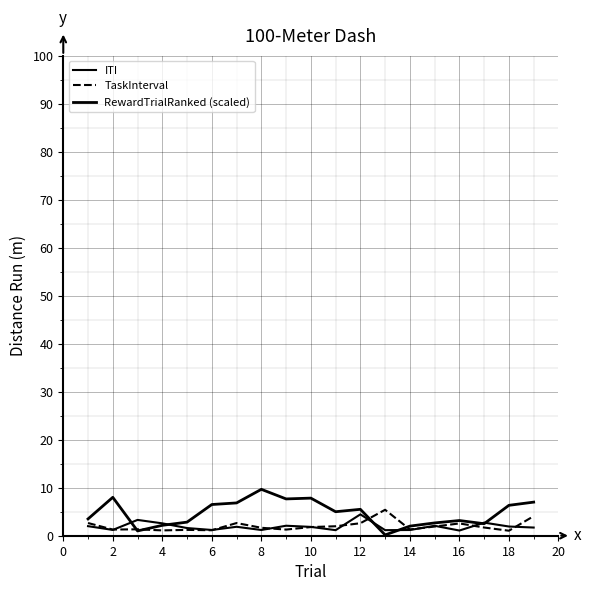

Does the chart have visible grid lines?

Yes